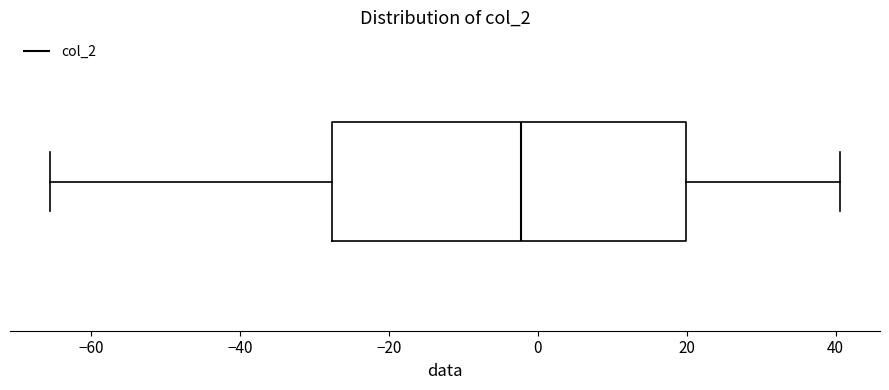

Read this box plot against the x-axis: the position of the median line, the range covered by the box, and the ends of both whiskers. The values are not printed on the chart, so give them approximately, as read against the axis.

median -2, box -28 to 20, whiskers -66 to 40